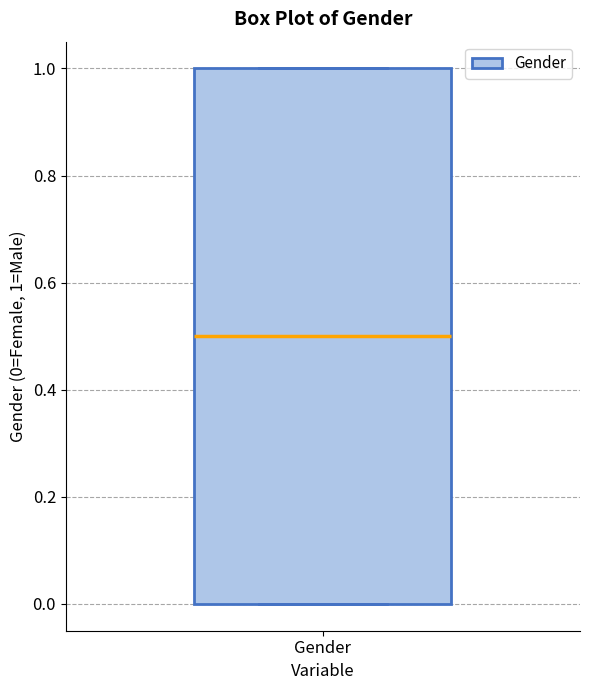

Transcribe this box plot: give where the median line is, the range the box spans, and where the two whiskers end, as read against the y-axis. The values are not printed on the chart, so give them approximately, as read against the axis.

median 0.5, box 0.0 to 1.0, whiskers 0.0 to 1.0